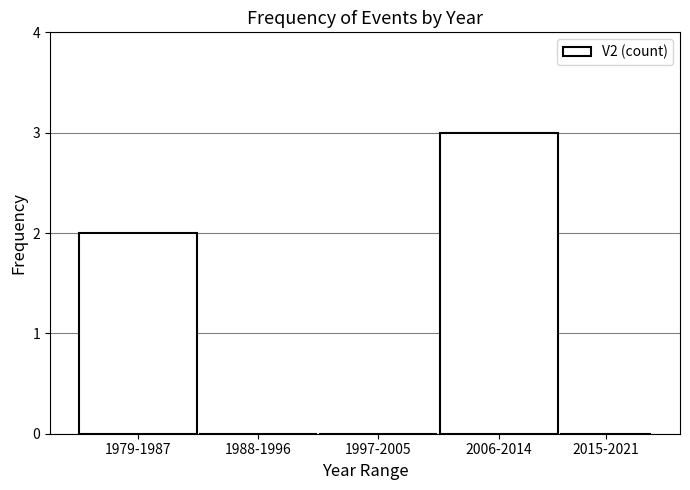

Reading left to right, list all the values displayed in this chart.

1979-1987=2	1988-1996=0	1997-2005=0	2006-2014=3	2015-2021=0